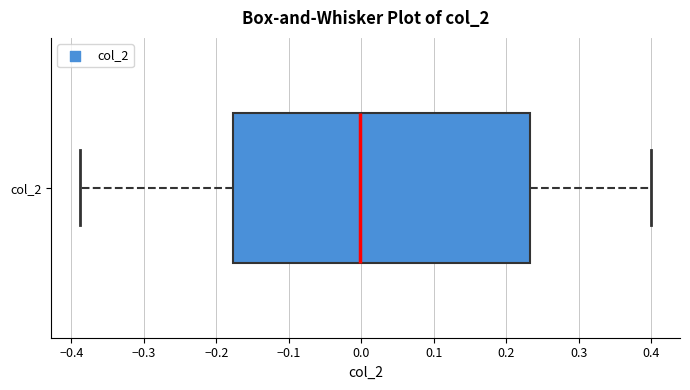

Transcribe this box plot: give where the median line is, the range the box spans, and where the two whiskers end, as read against the x-axis. The values are not printed on the chart, so give them approximately, as read against the axis.

median 0.00, box -0.18 to 0.23, whiskers -0.39 to 0.40